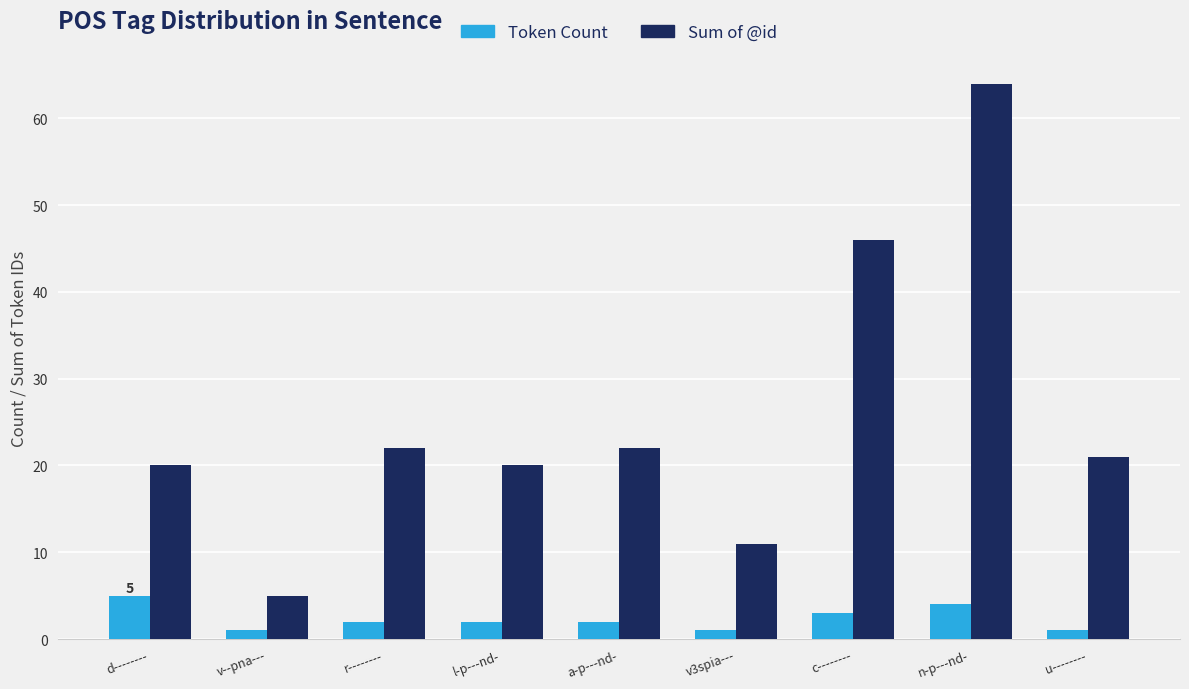

Count the number of data series in this chart.

2